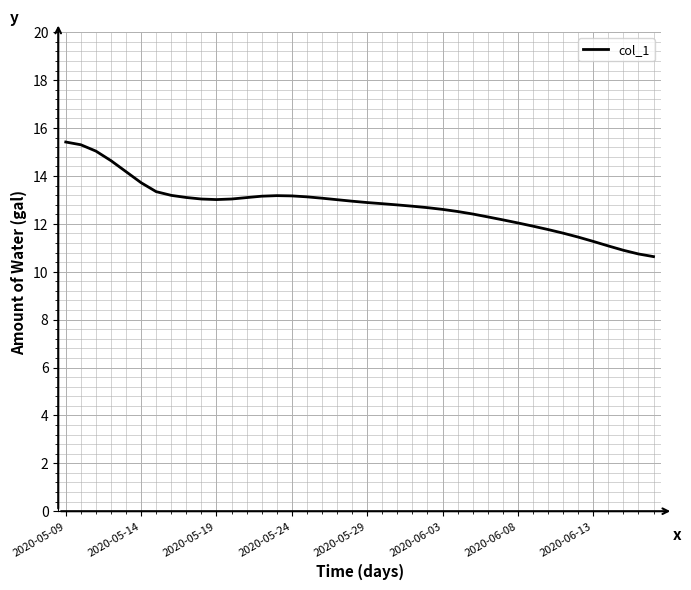

What is the minimum value shown in the chart?

10.6